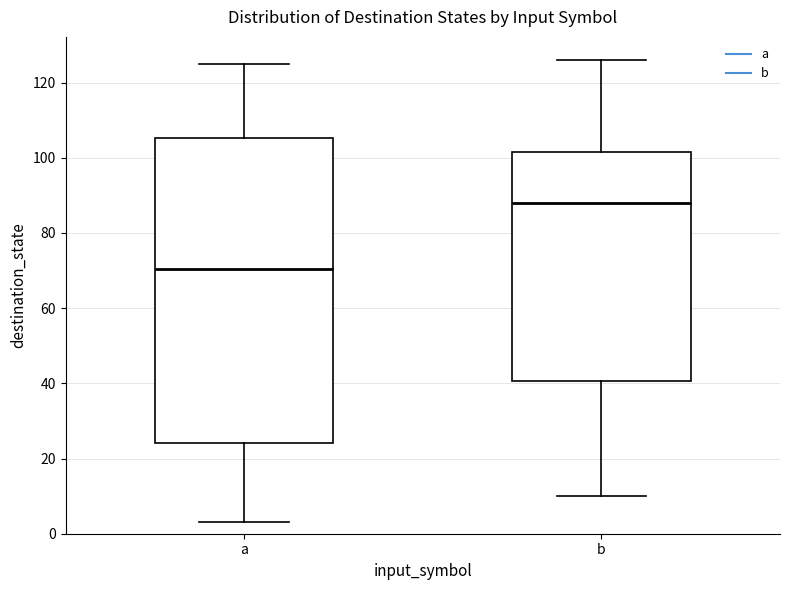

Reading left to right, read every box against the y-axis: the position of its median line, the range the box covers, and the ends of its whiskers. The values are not printed on the chart, so give them approximately, as read against the axis.

a: median 70, box 24 to 106, whiskers 4 to 126
b: median 88, box 40 to 102, whiskers 10 to 126